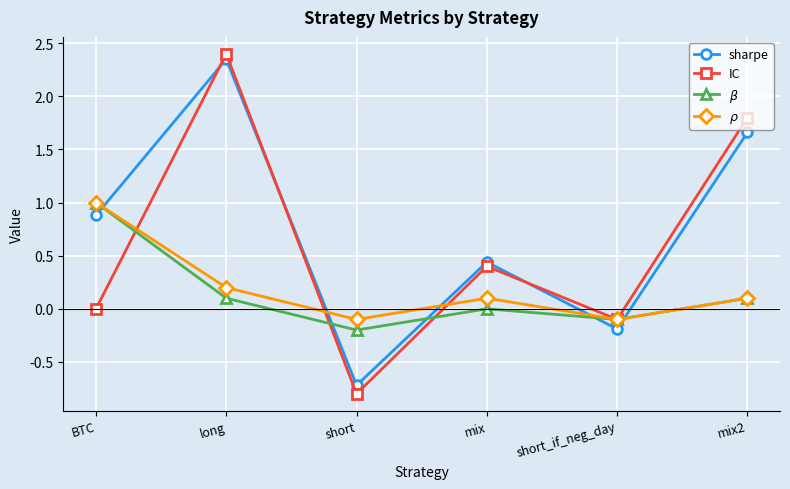

True or false: IC and sharpe cross at least once.

True